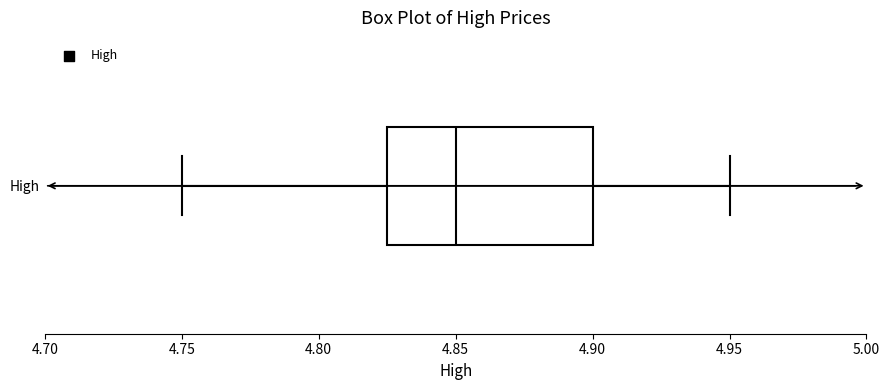

Where does the left whisker of the box for High end on the x-axis? The values are not printed on the chart, so give them approximately, as read against the axis.

4.750